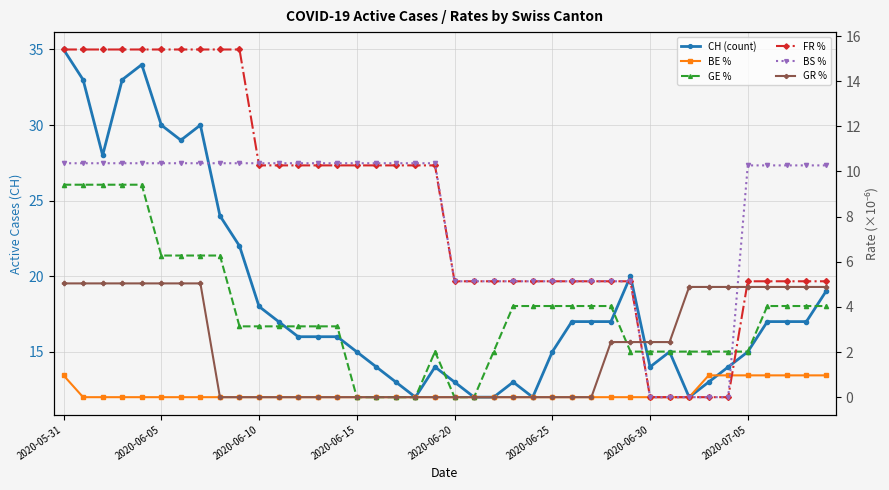

Which series has the largest total across all categories?

CH (count)